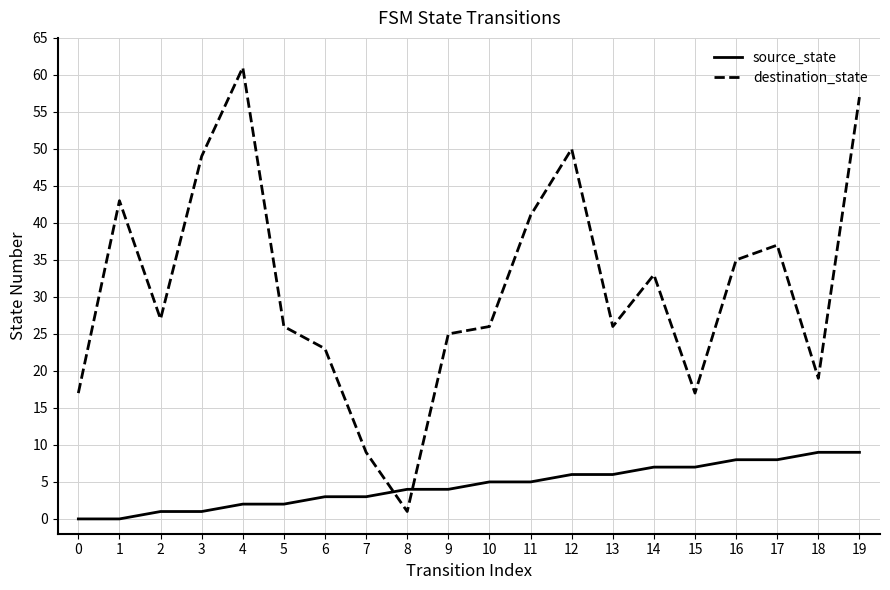

Where is the first local minimum for destination_state?

2